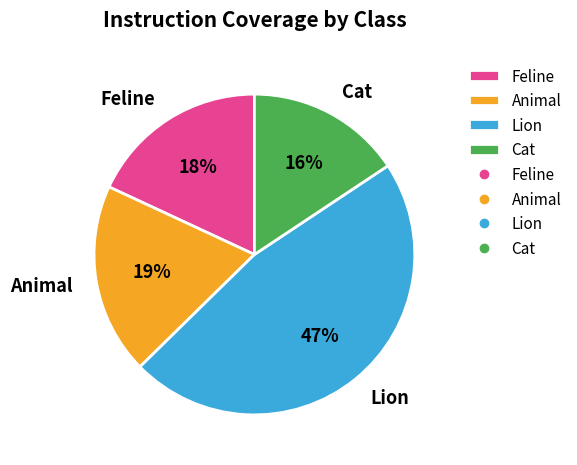

What percentage is the Cat slice, to the nearest percent?

16%